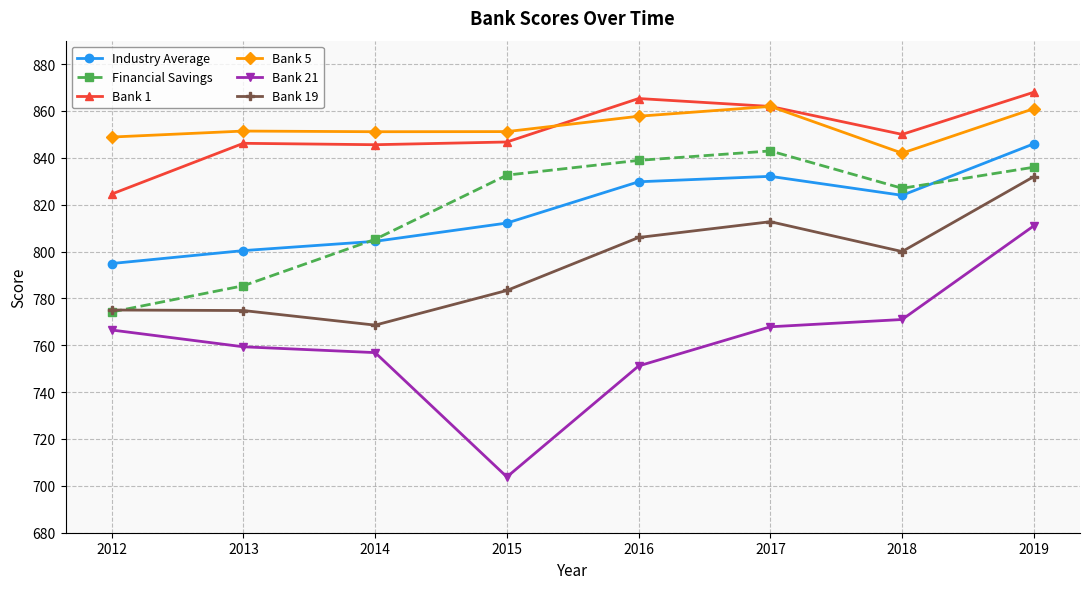

Which label corresponds to the smallest value in the chart?

2015